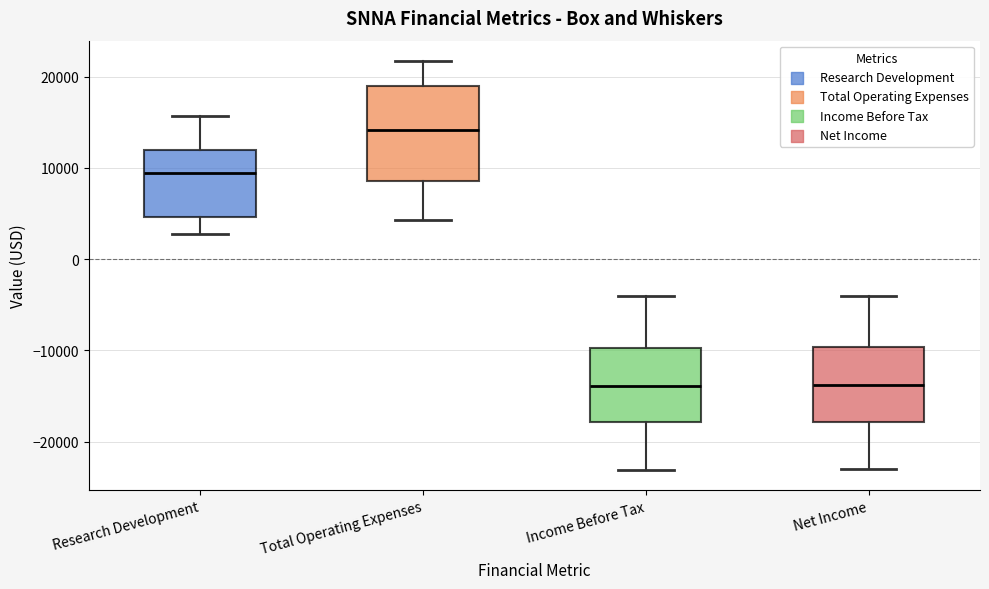

Reading left to right, read every box against the y-axis: the position of its median line, the range the box covers, and the ends of its whiskers. The values are not printed on the chart, so give them approximately, as read against the axis.

Research Development: median 9000, box 5000 to 12000, whiskers 3000 to 16000
Total Operating Expenses: median 14000, box 9000 to 19000, whiskers 4000 to 22000
Income Before Tax: median -14000, box -18000 to -10000, whiskers -23000 to -4000
Net Income: median -14000, box -18000 to -10000, whiskers -23000 to -4000